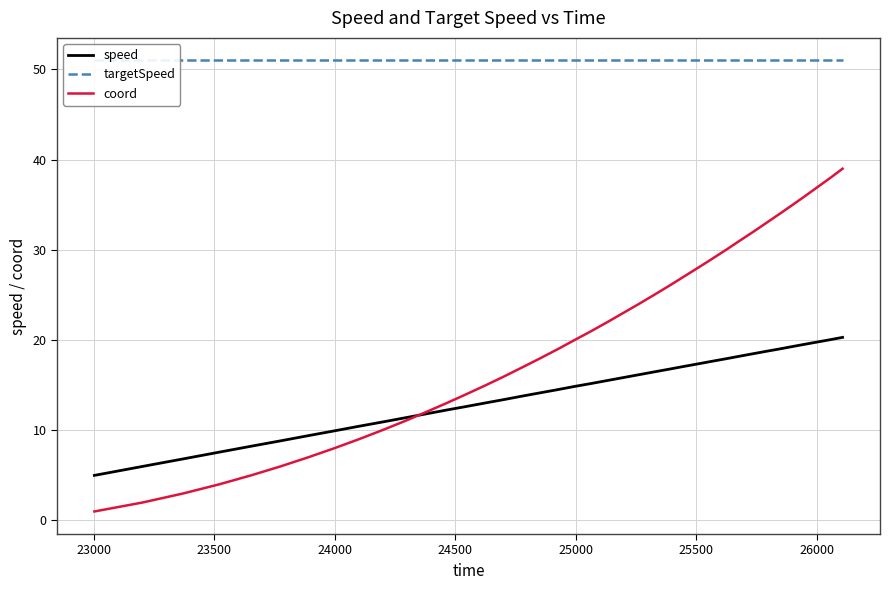

What is the minimum value for speed?

5.0